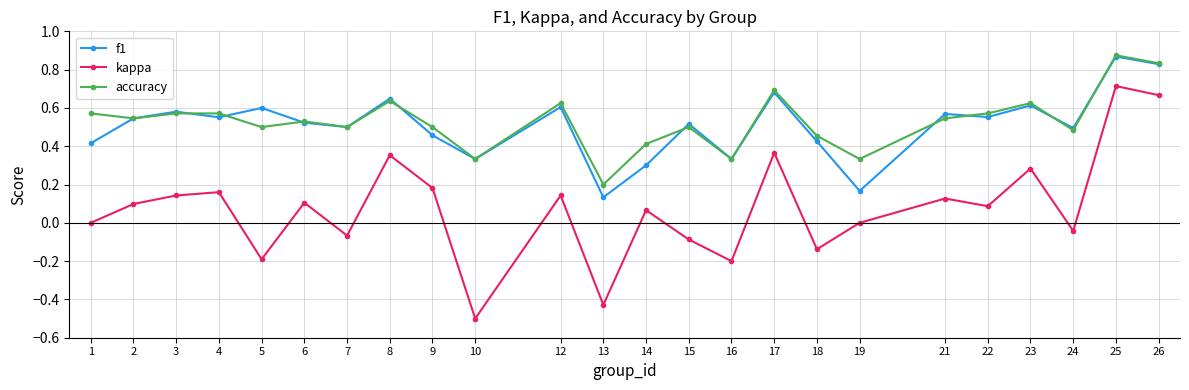

At how many categories does at least one series exceed 0?

24